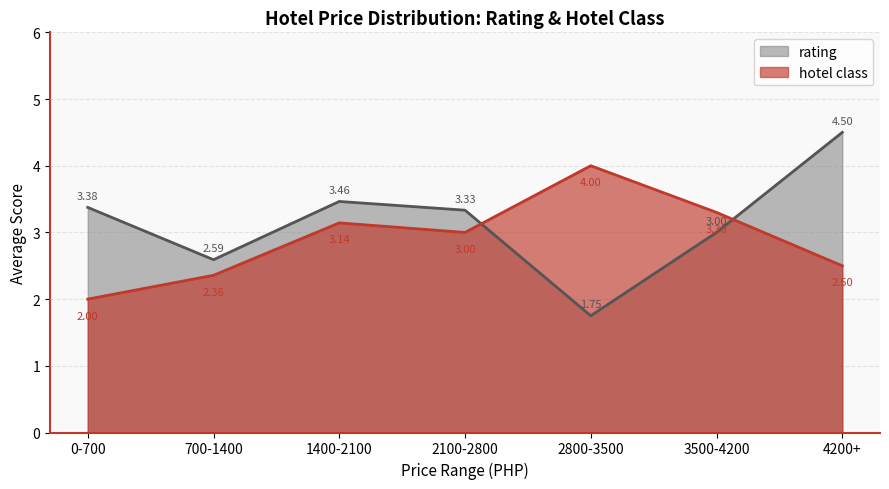

What is the difference between the hotel class values at 1400-2100 and 0-700?

1.1